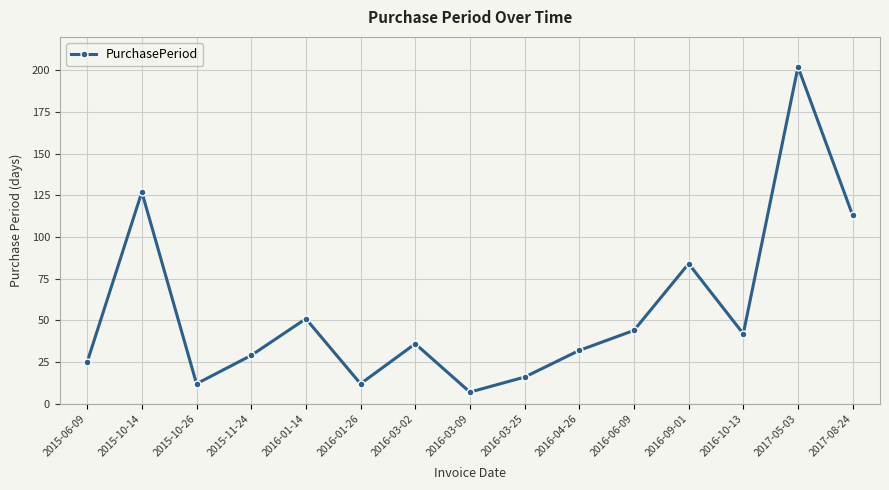

How many lines are shown in the chart?

1